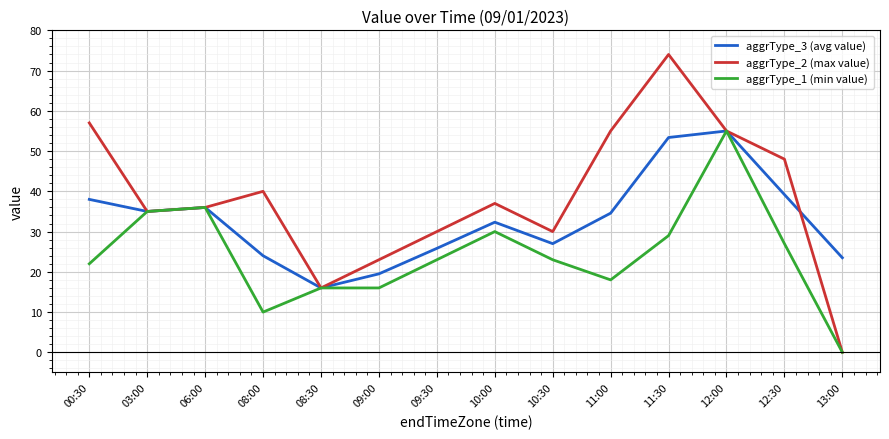

At 08:00, list the series in order from largest to smallest.

aggrType_2 (max value), aggrType_3 (avg value), aggrType_1 (min value)